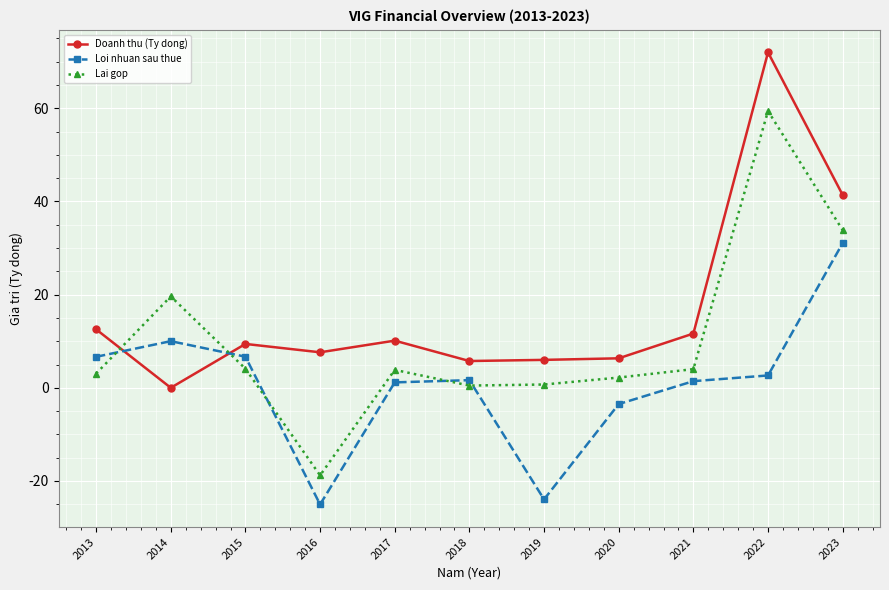

Between 2014 and 2018, which series saw the biggest shift?

Lai gop